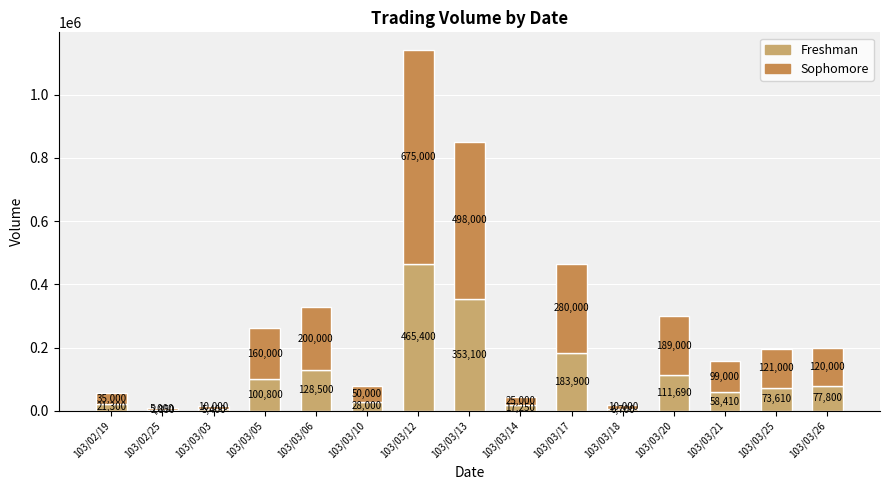

What is the total value across all series at 103/03/03?

15400